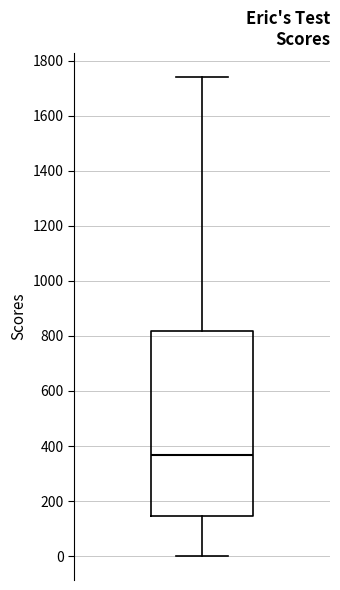

Transcribe this box plot: give where the median line is, the range the box spans, and where the two whiskers end, as read against the y-axis. The values are not printed on the chart, so give them approximately, as read against the axis.

median 360, box 140 to 820, whiskers 0 to 1740